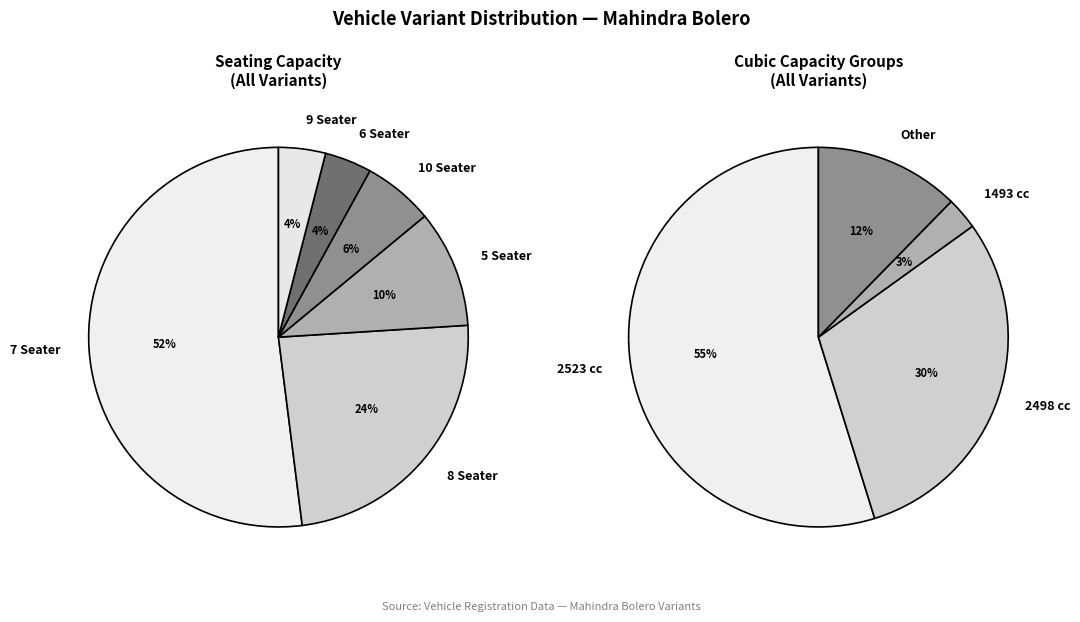

Count the number of slices in the pie.

6